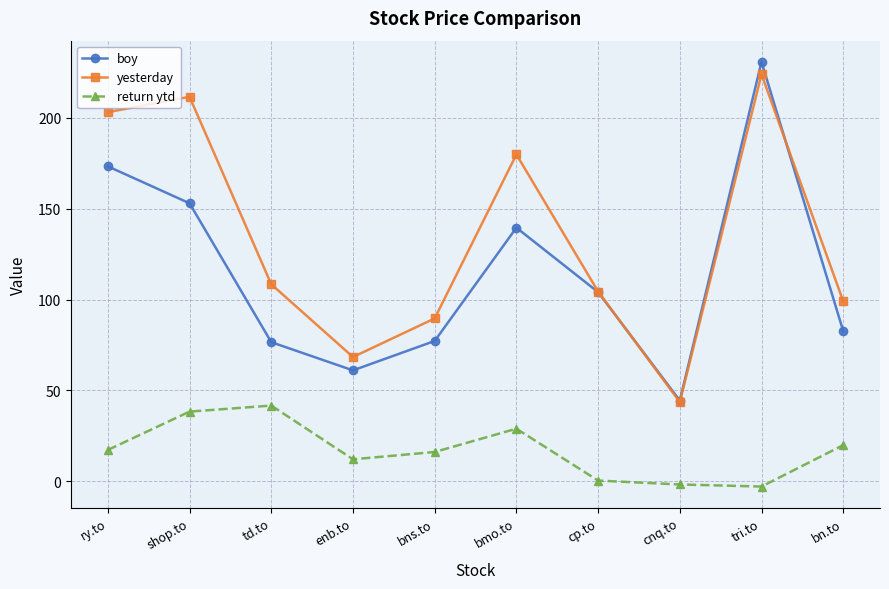

Which category has the highest value across all series?

tri.to